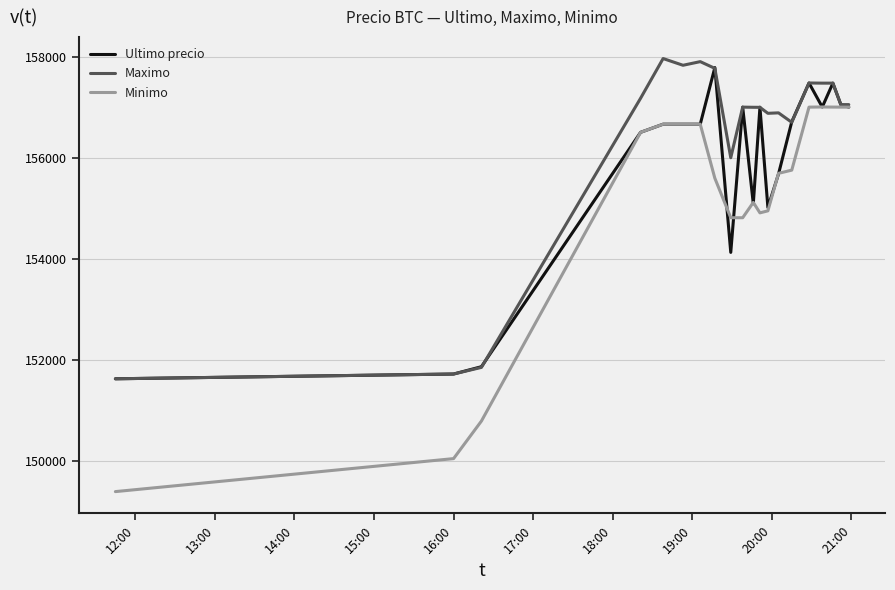

List the series in order of their overall mean, highest first.

Maximo, Ultimo precio, Minimo